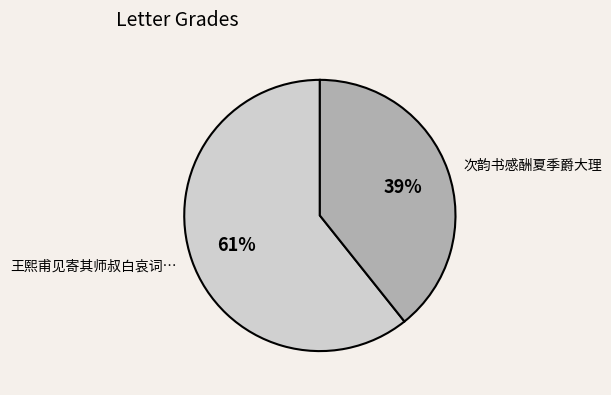

To the nearest percent, what percentage of the pie is 次韵书感酬夏季爵大理?

39%